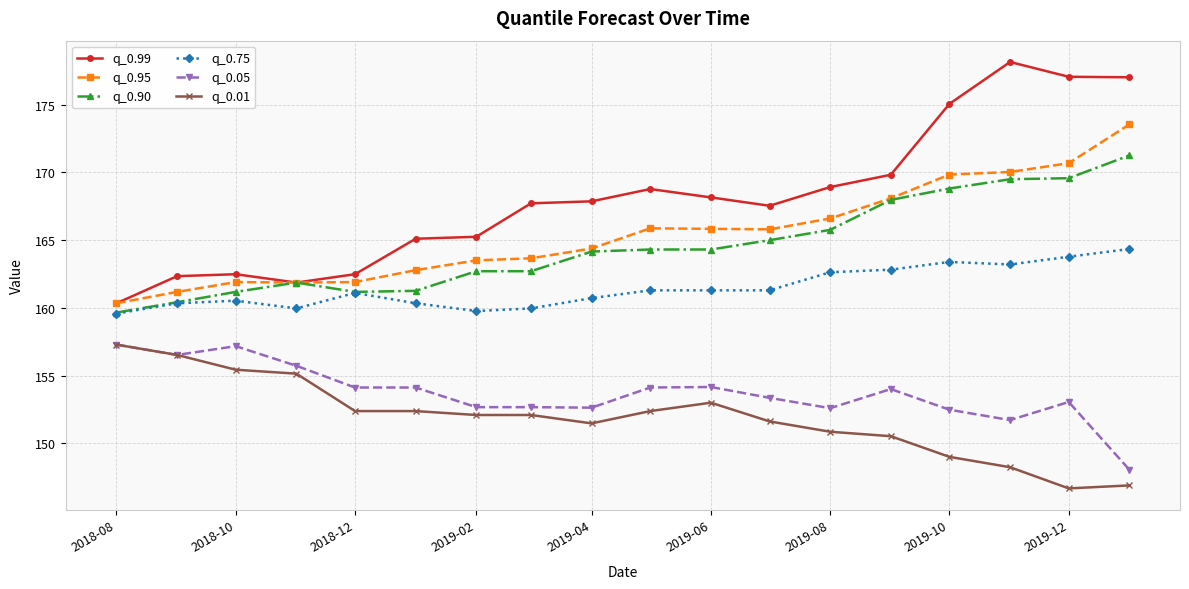

What is the value of the q_0.90 point at the 9th from the left?

164.2